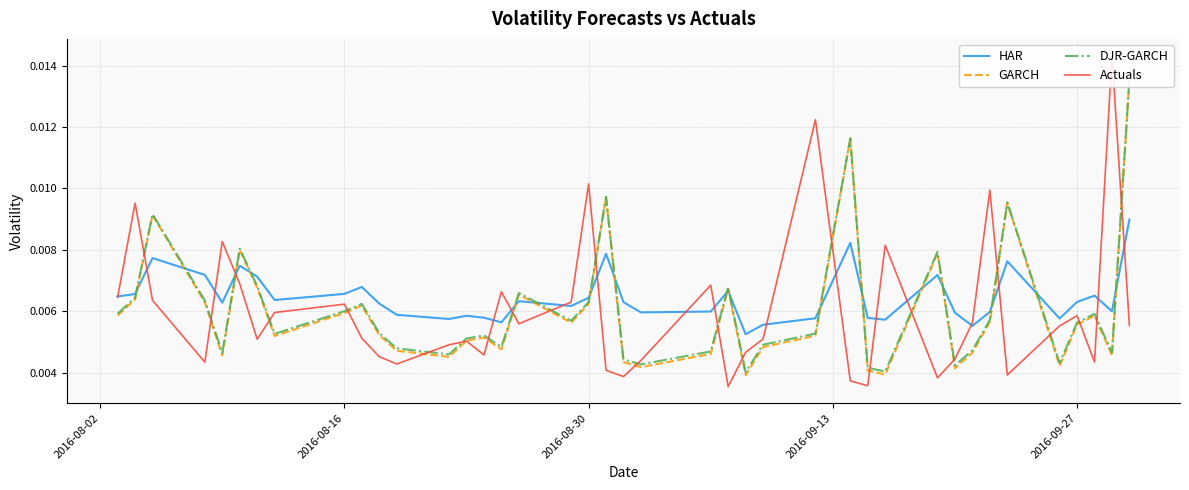

Which series has the largest total across all categories?

HAR